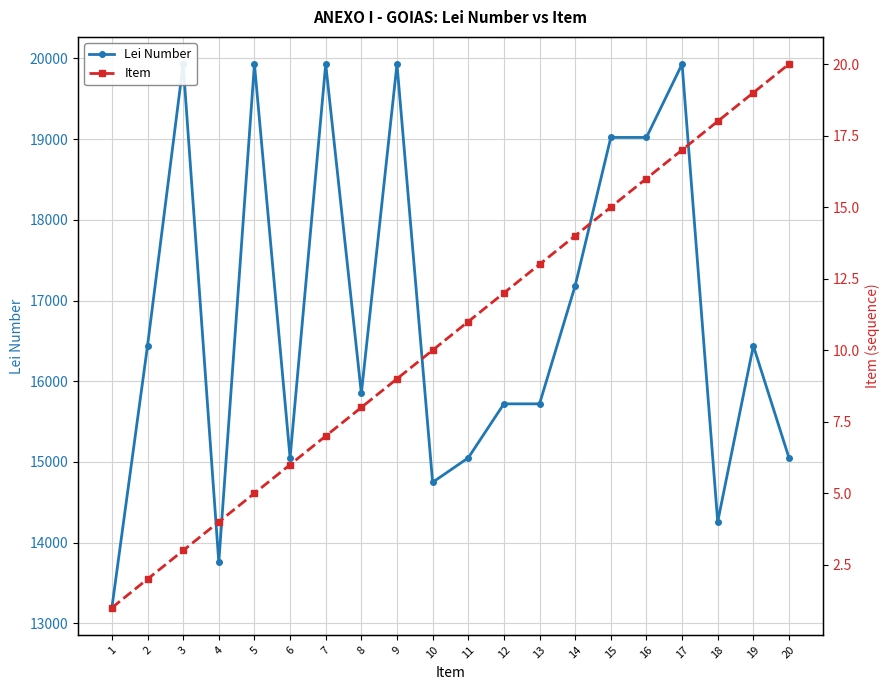

How many data points does each series have?

20